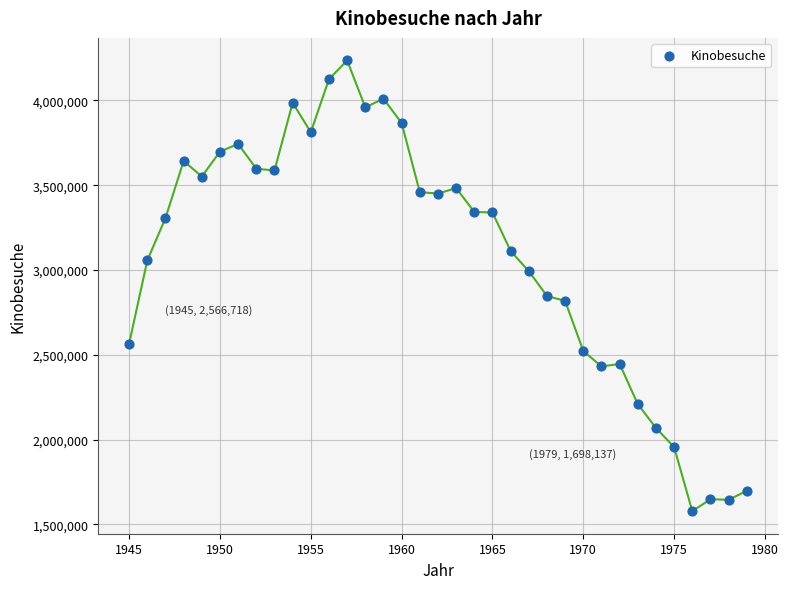

What is the range of X values (max minus min)?

34